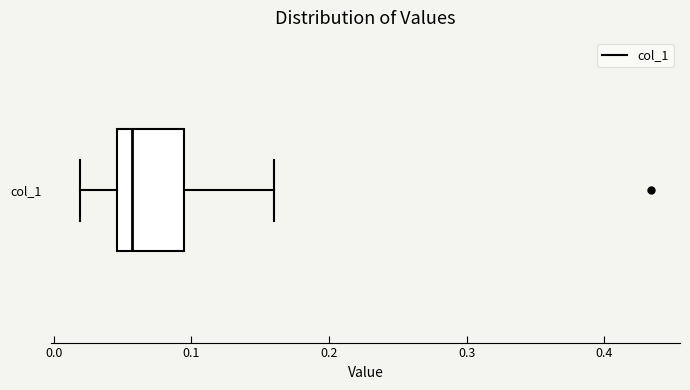

Read this box plot against the x-axis: the position of the median line, the range covered by the box, and the ends of both whiskers. The values are not printed on the chart, so give them approximately, as read against the axis.

median 0.06, box 0.05 to 0.09, whiskers 0.02 to 0.16